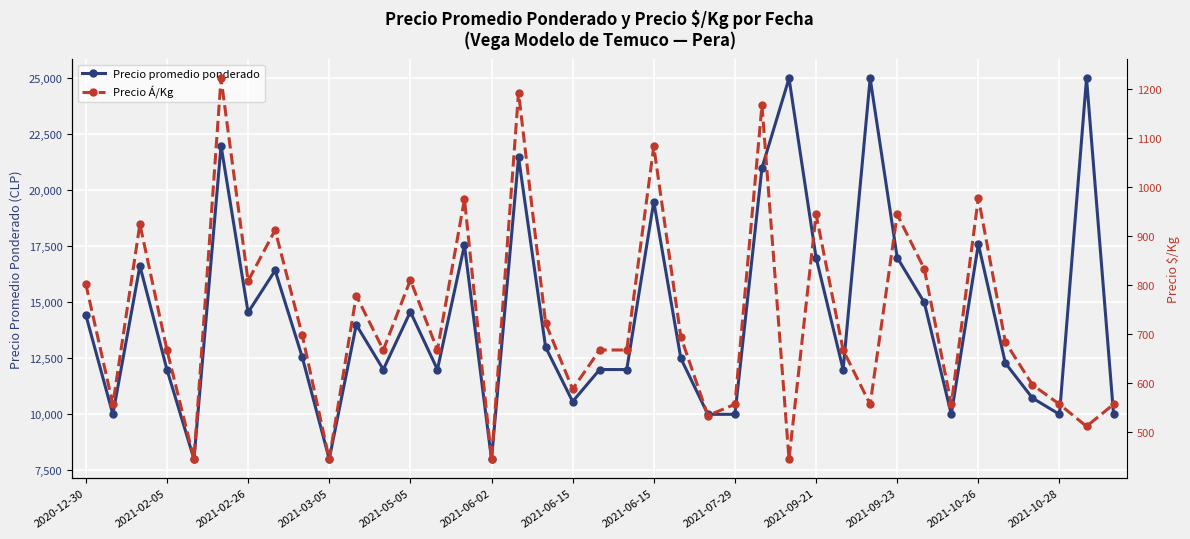

Count the number of data series in this chart.

2